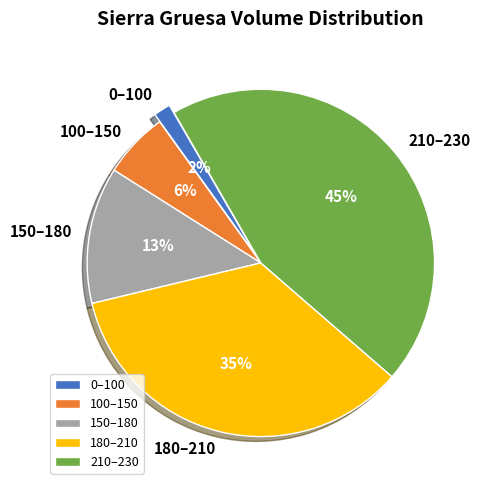

What percentage is the 180–210 slice, to the nearest percent?

35%